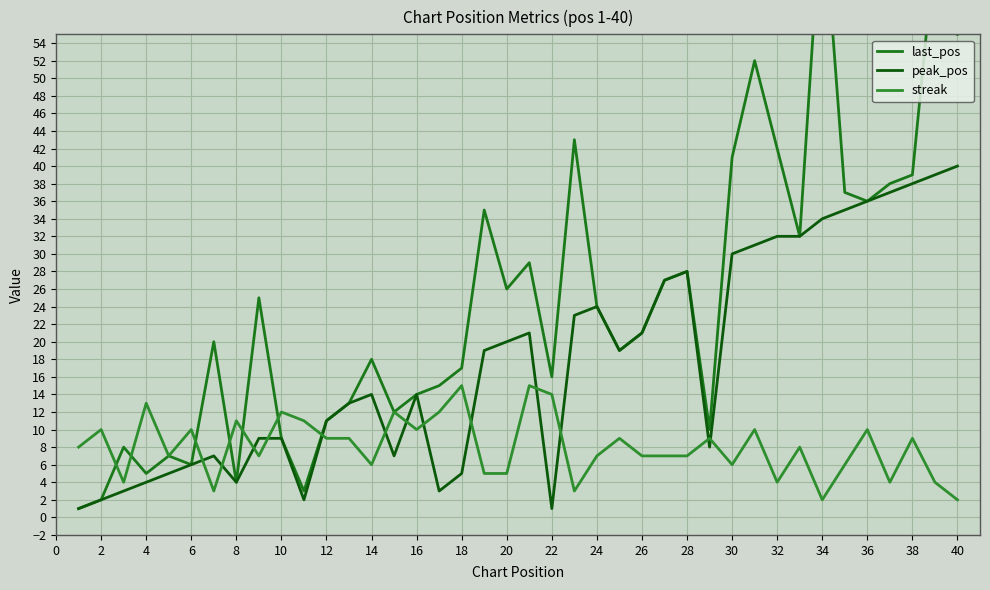

What is the sum of all last_pos values?

976